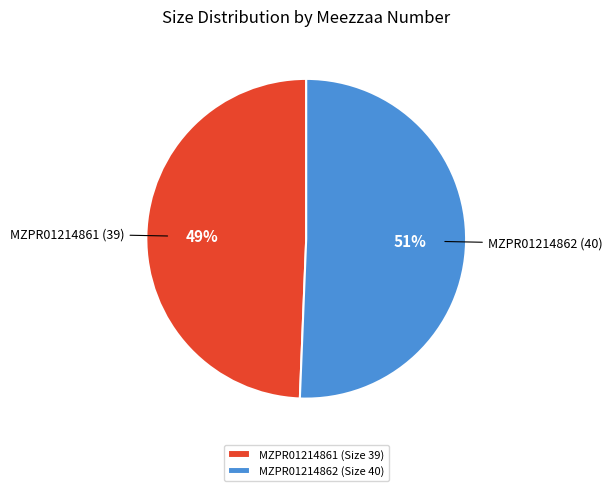

To the nearest percent, what is the combined percentage of MZPR01214862 and MZPR01214861?

100%